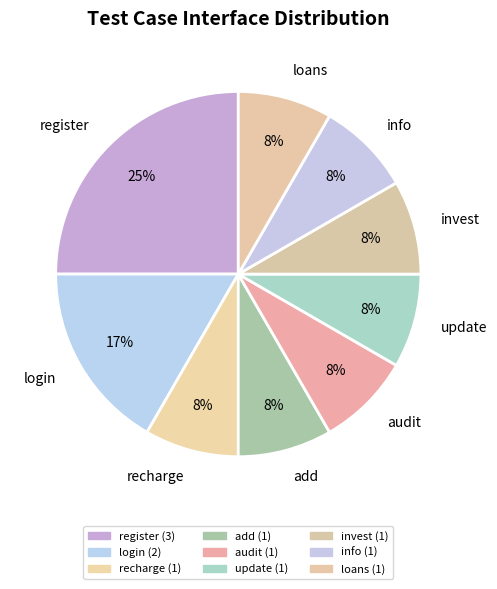

Does any single category account for the majority?

No